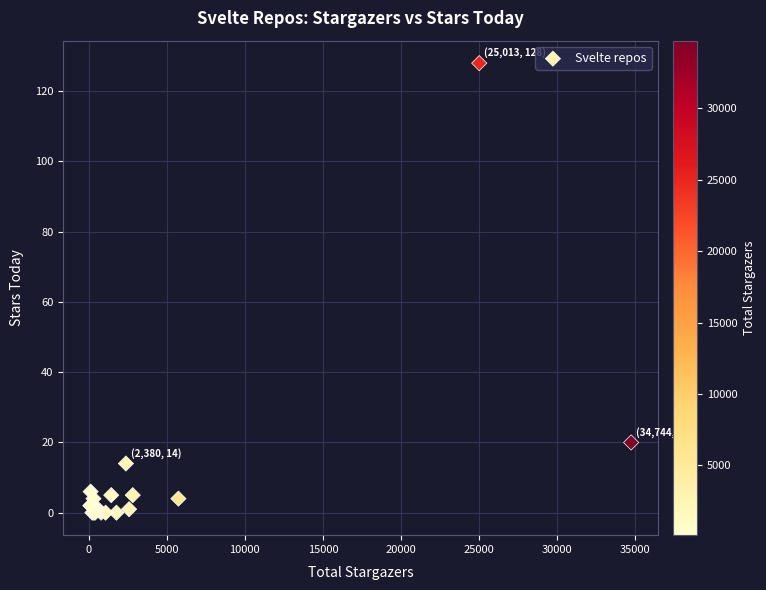

What Y value in the scatter plot is closest to 64?

20